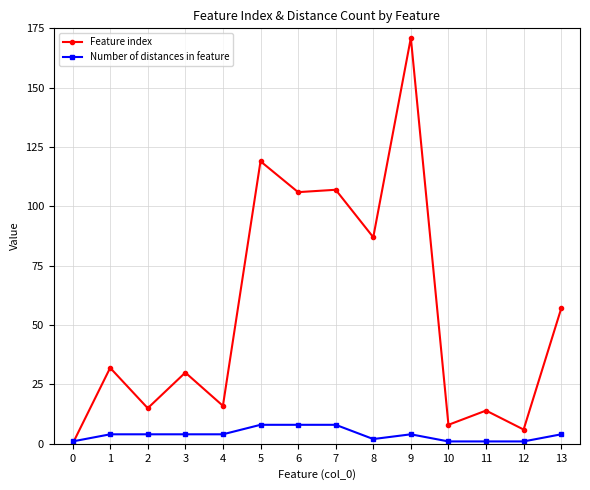

What is the maximum value shown in the chart?

171